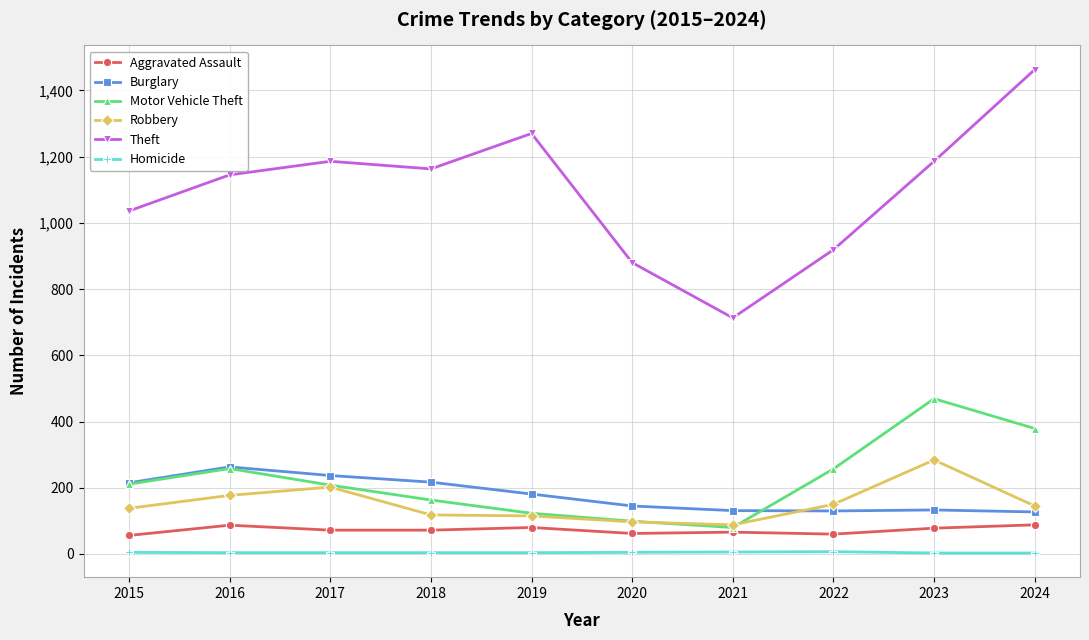

The Theft series shows 467 at 2020. True or false?

False